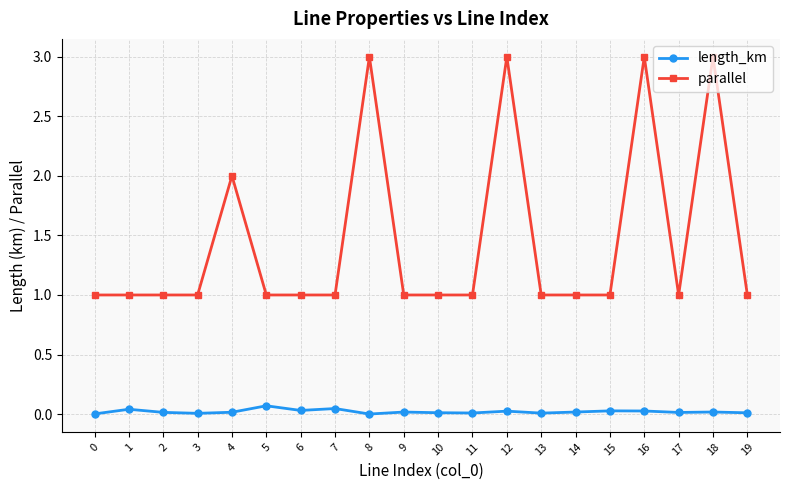

What is the approximate value of parallel at 15?

1.0